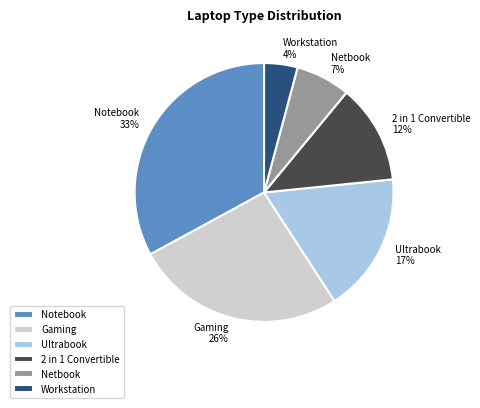

Is Netbook the majority of the pie?

No